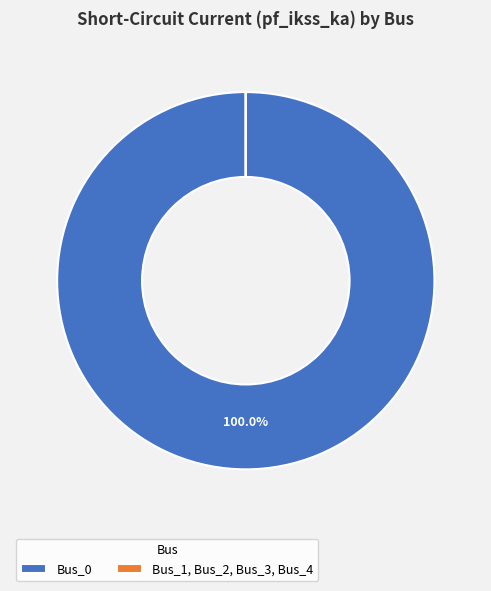

Does any single category account for the majority?

Yes